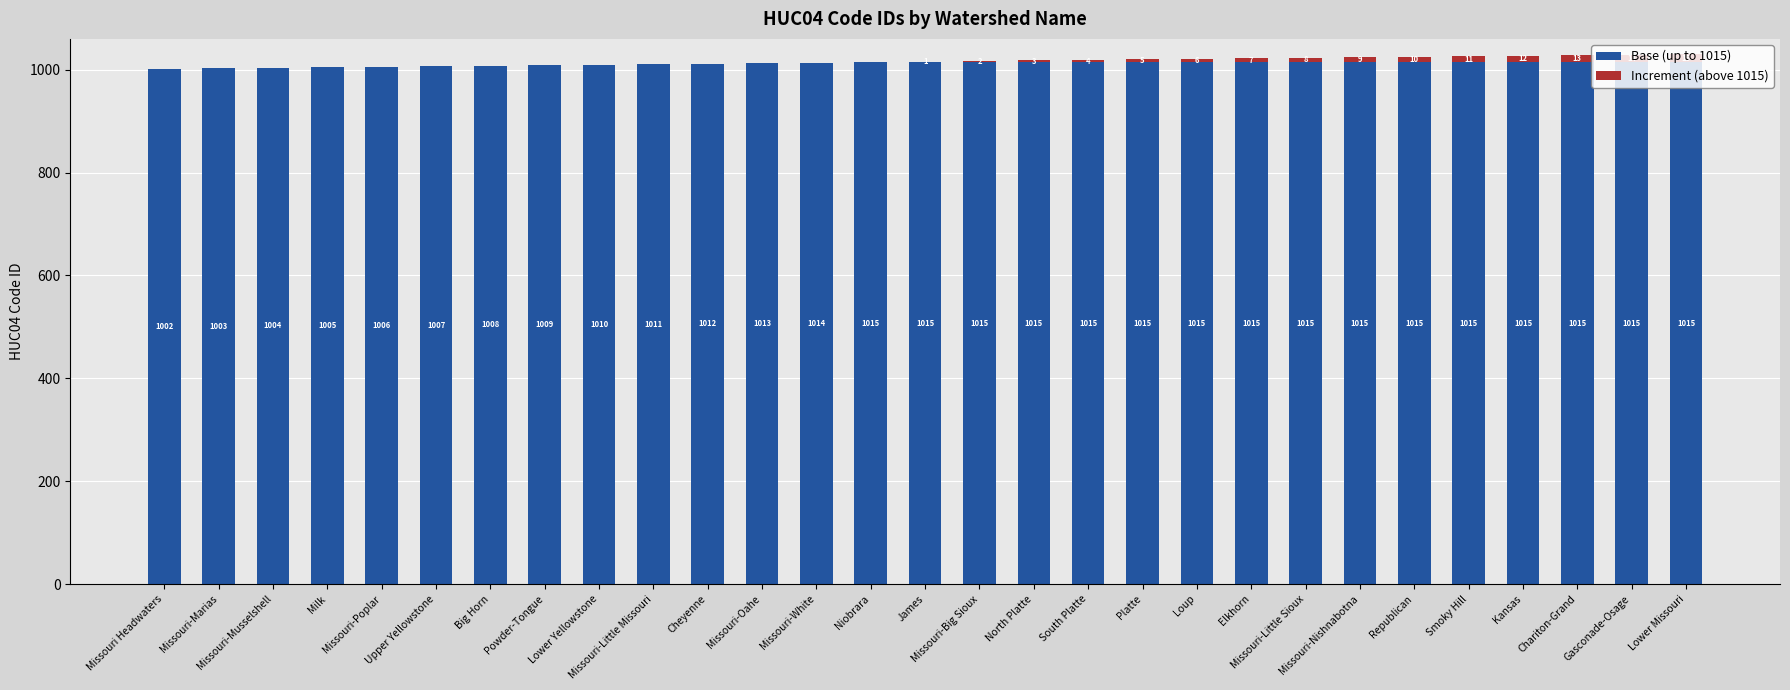

What is the maximum value for Base (up to 1015)?

1015